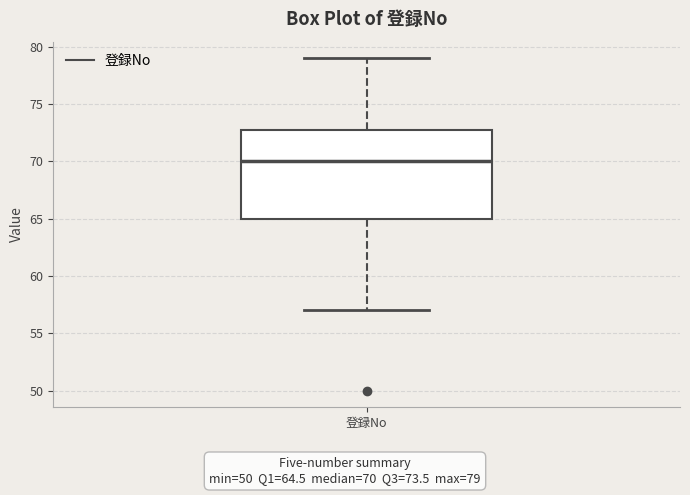

Read this box plot against the y-axis: the position of the median line, the range covered by the box, and the ends of both whiskers. The values are not printed on the chart, so give them approximately, as read against the axis.

median 70, box 65 to 73, whiskers 57 to 79